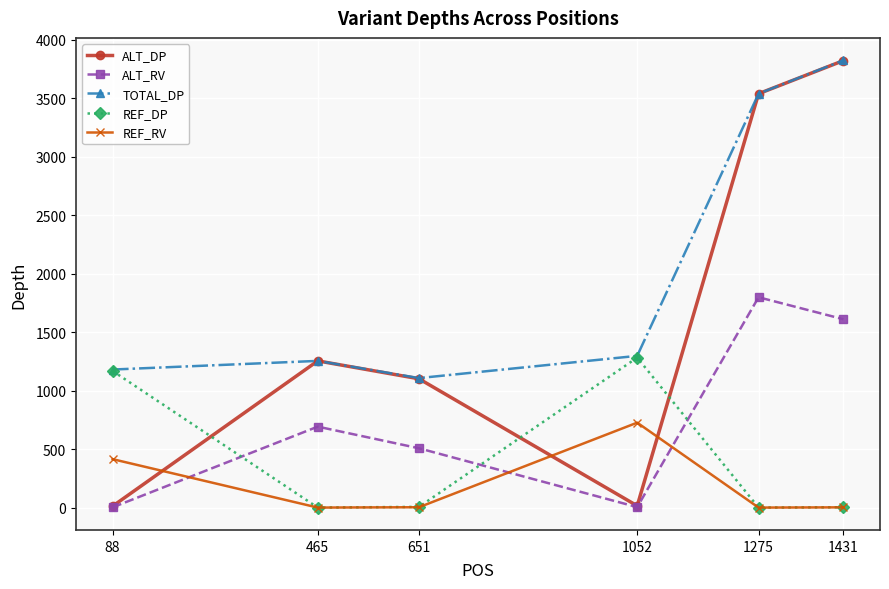

What is the difference between the maximum and second lowest values in the TOTAL_DP series?

2644